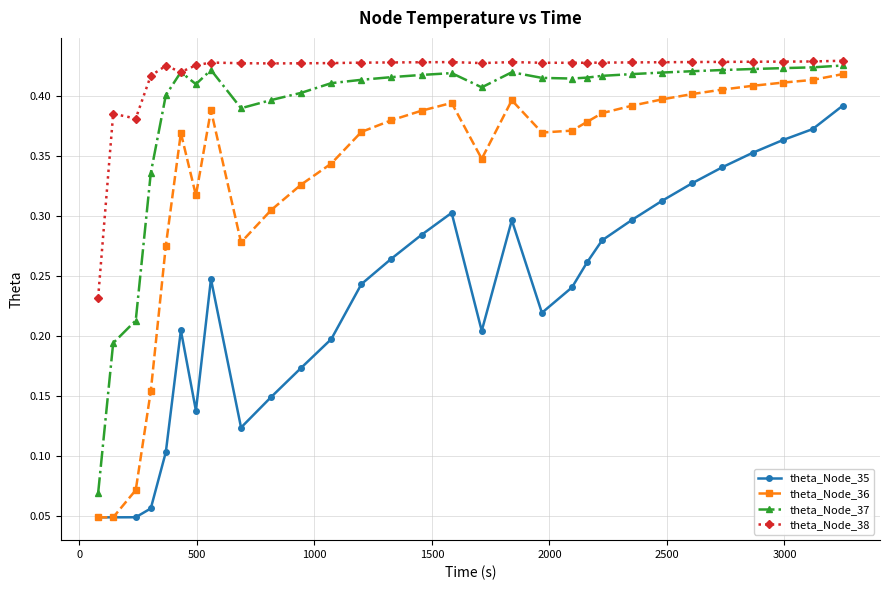

Rank the series by their average value, from lowest to highest.

theta_Node_35, theta_Node_36, theta_Node_37, theta_Node_38